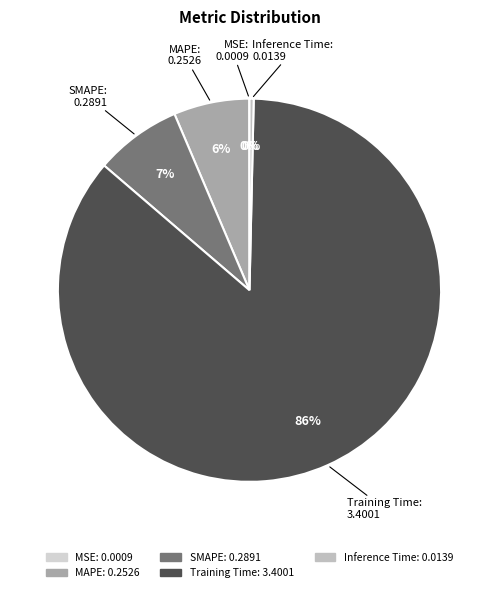

Which slice represents more than half of the pie?

Training Time